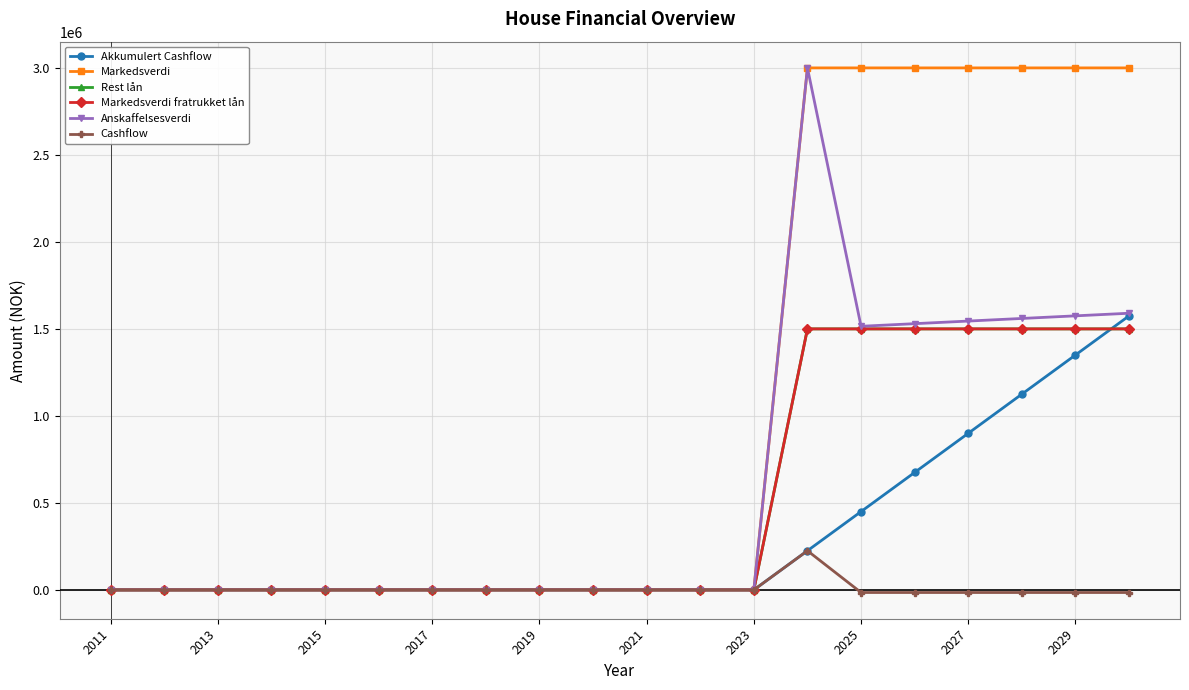

What are all the series names shown in the legend?

Akkumulert Cashflow, Markedsverdi, Rest lån, Markedsverdi fratrukket lån, Anskaffelsesverdi, Cashflow